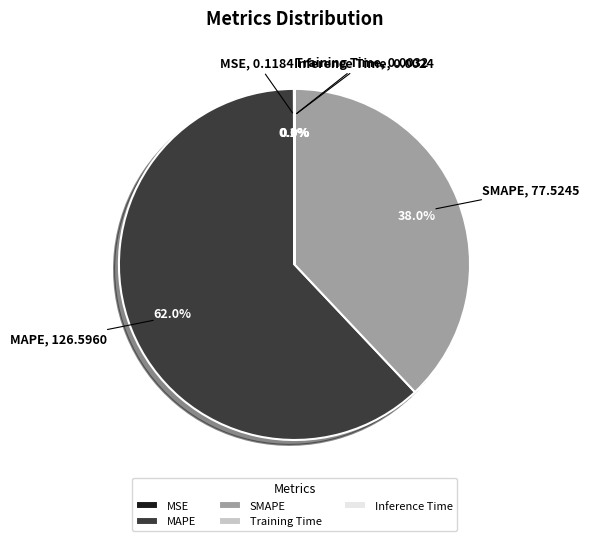

What percentage is the SMAPE slice, to the nearest percent?

38%